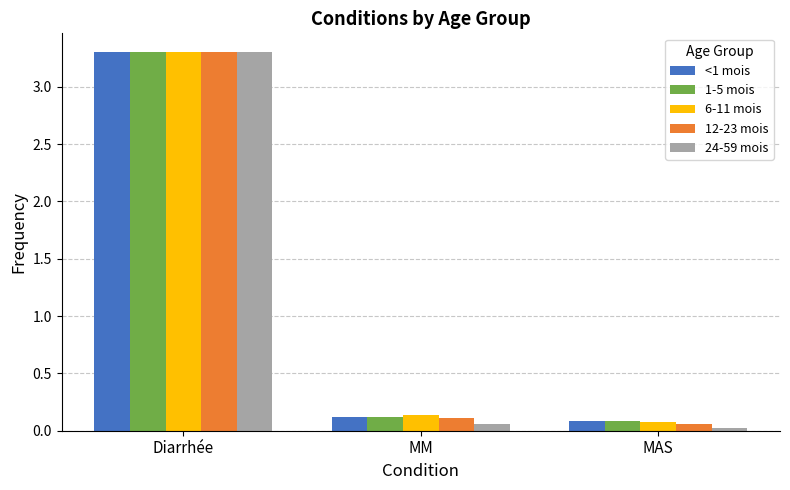

Which label corresponds to the smallest value in the chart?

MAS